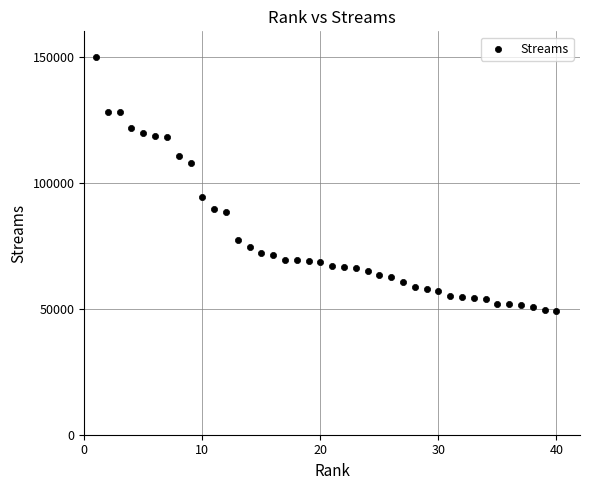

What Y value in the scatter plot is closest to 99572?

94209